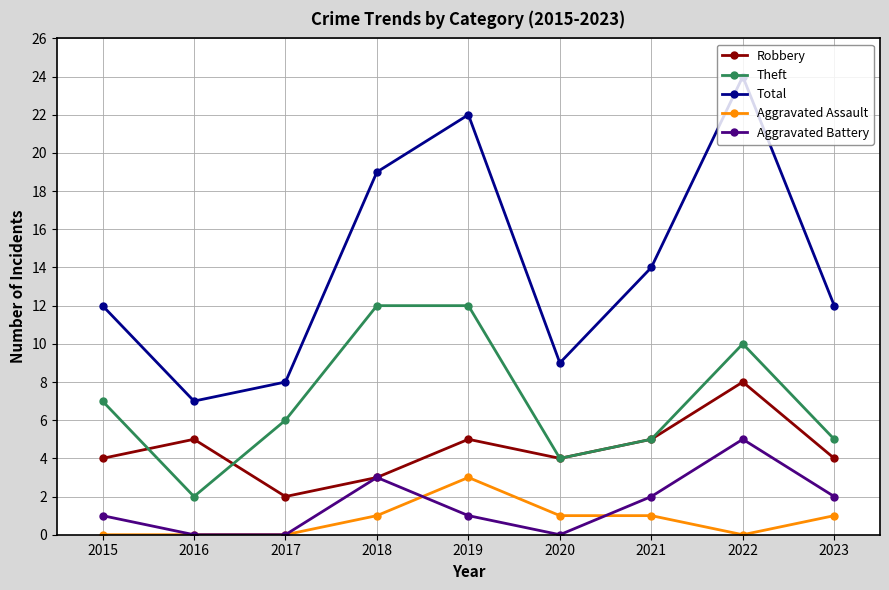

True or false: Aggravated Assault and Theft intersect in this chart.

False